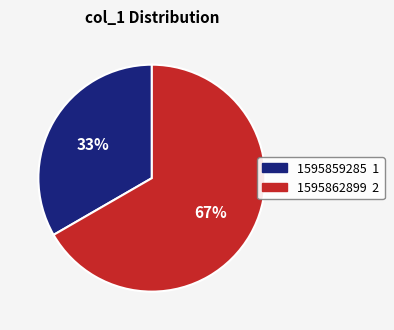

Rank the categories by value from lowest to highest.

1595859285, 1595862899